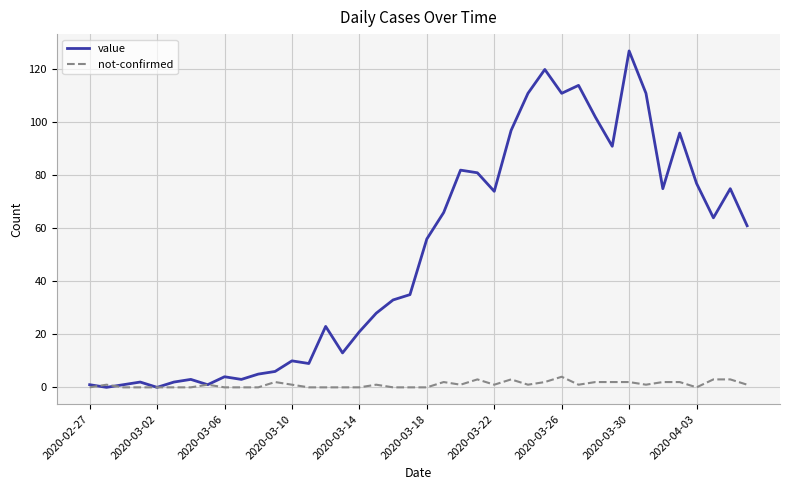

Is this an area chart (filled region under the line)?

No